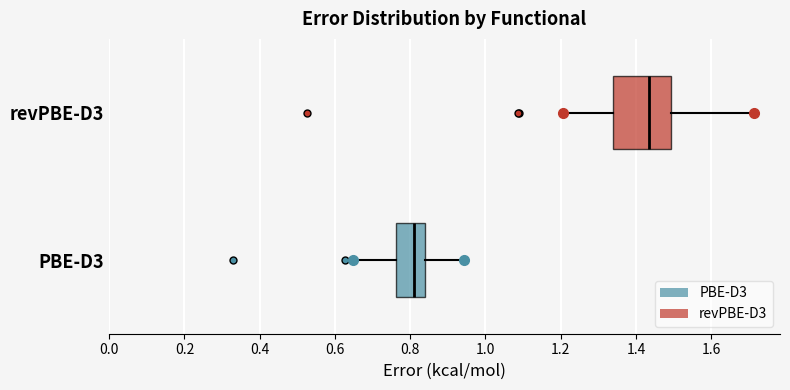

Which box has the furthest to the right median line?

revPBE-D3